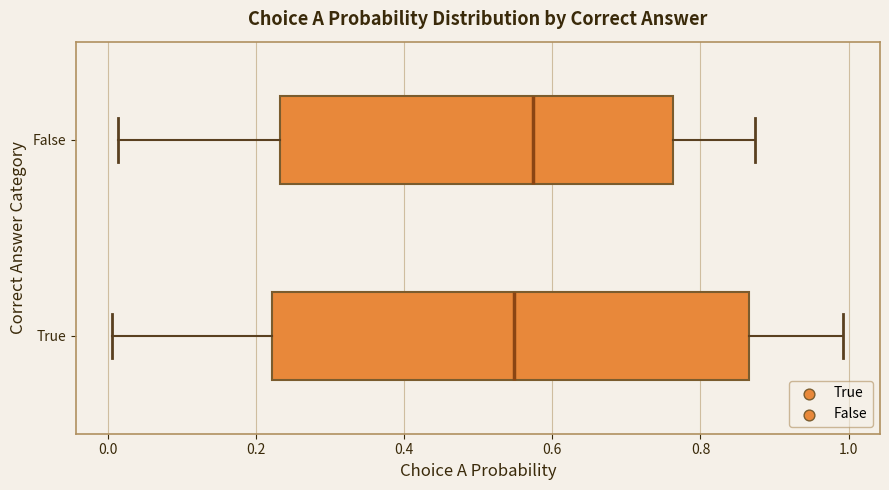

Reading bottom to top, read every box against the x-axis: the position of its median line, the range the box covers, and the ends of its whiskers. The values are not printed on the chart, so give them approximately, as read against the axis.

True: median 0.54, box 0.22 to 0.86, whiskers 0.00 to 1.00
False: median 0.58, box 0.24 to 0.76, whiskers 0.02 to 0.88